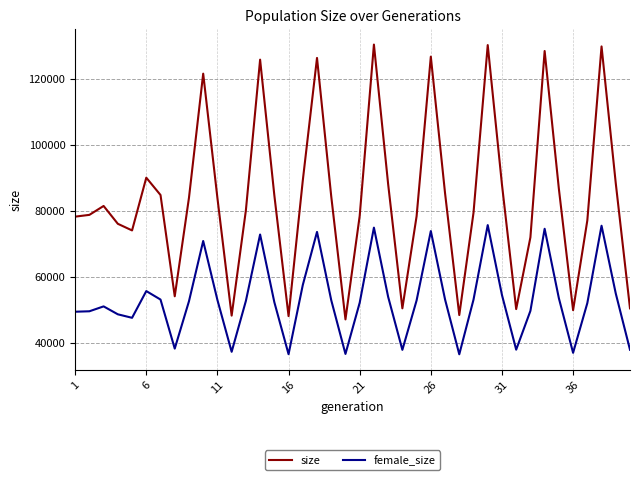

Which series has the widest spread of values?

size